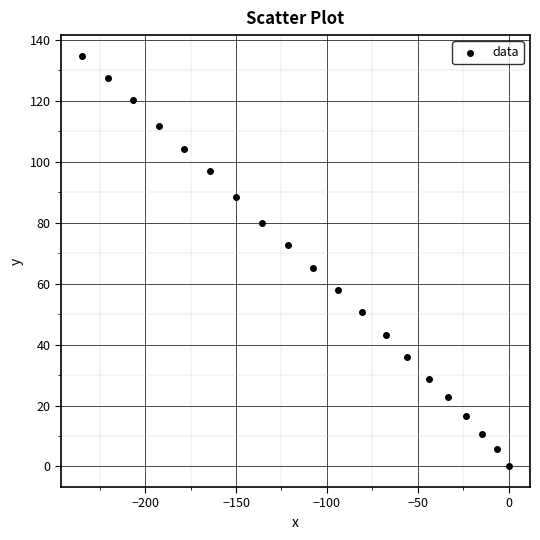

What Y value in the scatter plot is closest to 67?

65.2